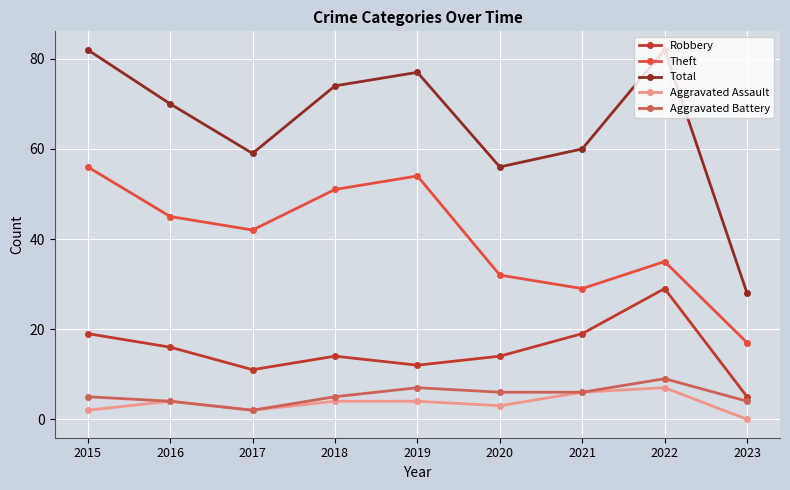

True or false: Aggravated Battery and Robbery intersect in this chart.

False